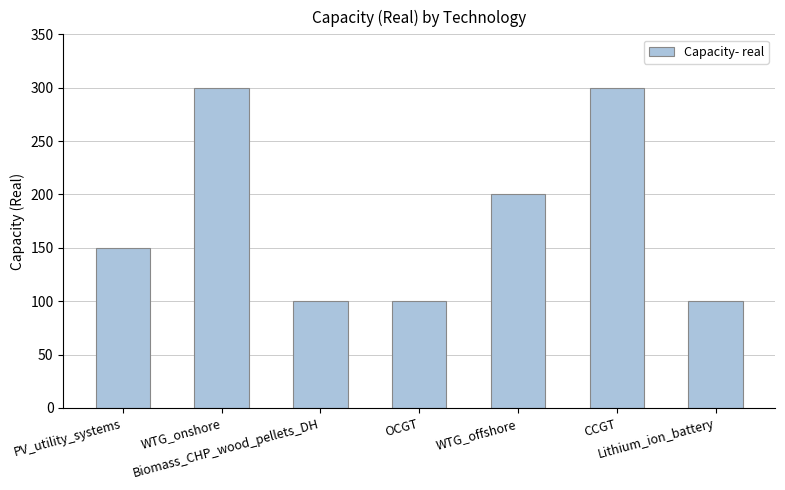

What is the difference between the maximum and second lowest values?

200